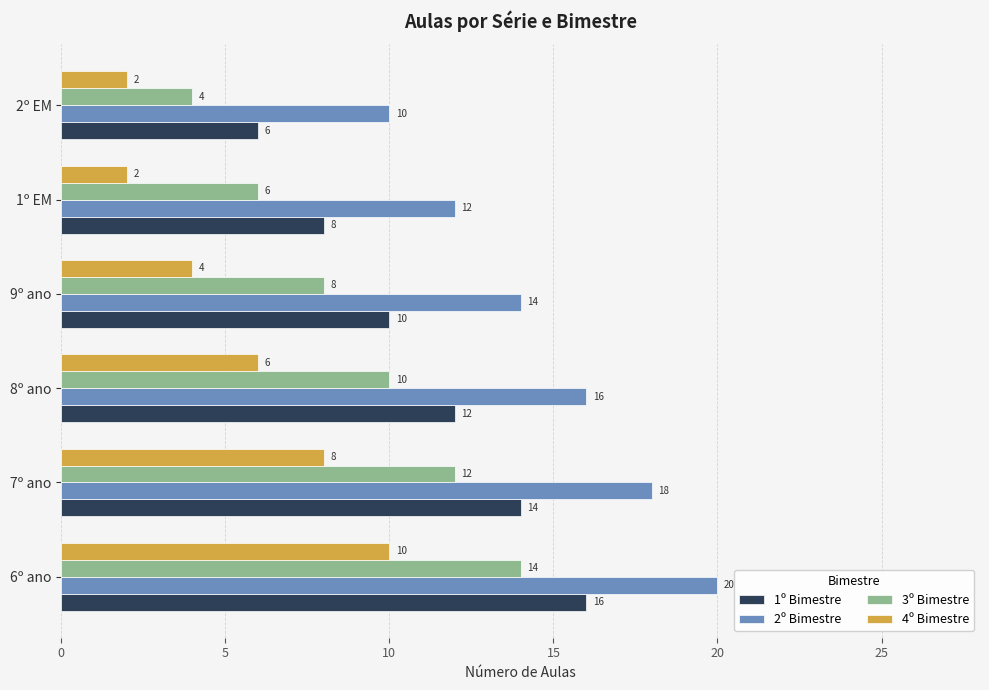

The value of 2º Bimestre at 1º EM is 12. True or false?

True